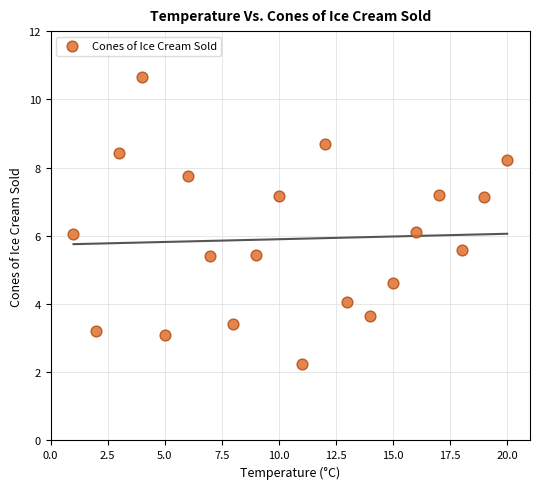

What is the range of X values (max minus min)?

19.0